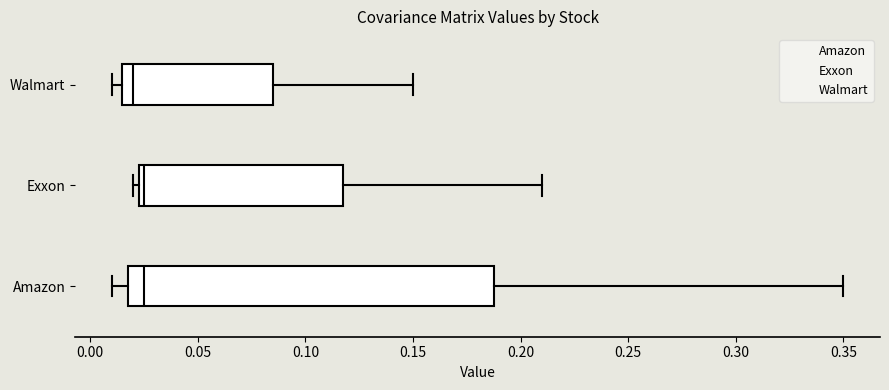

Where is the left edge of the box for Walmart on the x-axis? The values are not printed on the chart, so give them approximately, as read against the axis.

0.015